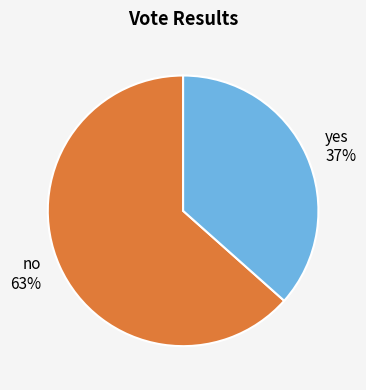

The no slice represents 63% of the pie. True or false?

True